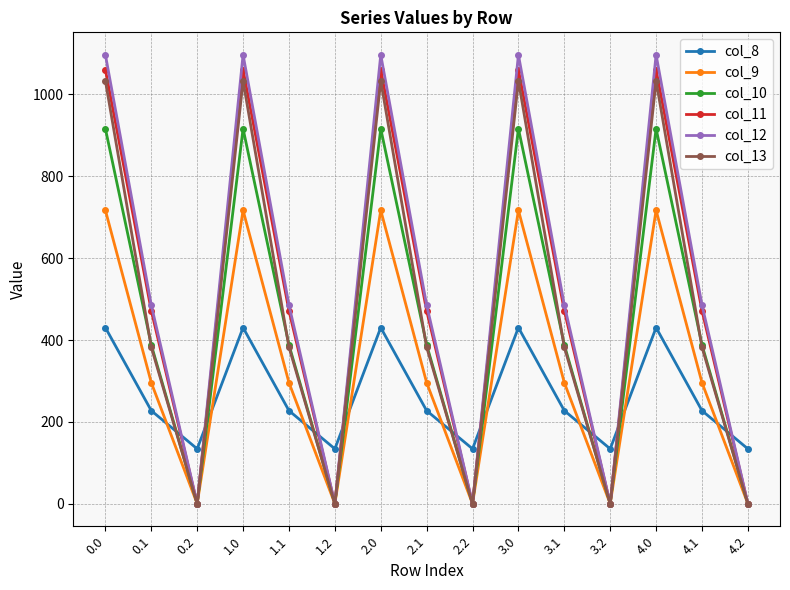

Which series has the largest total across all categories?

col_12